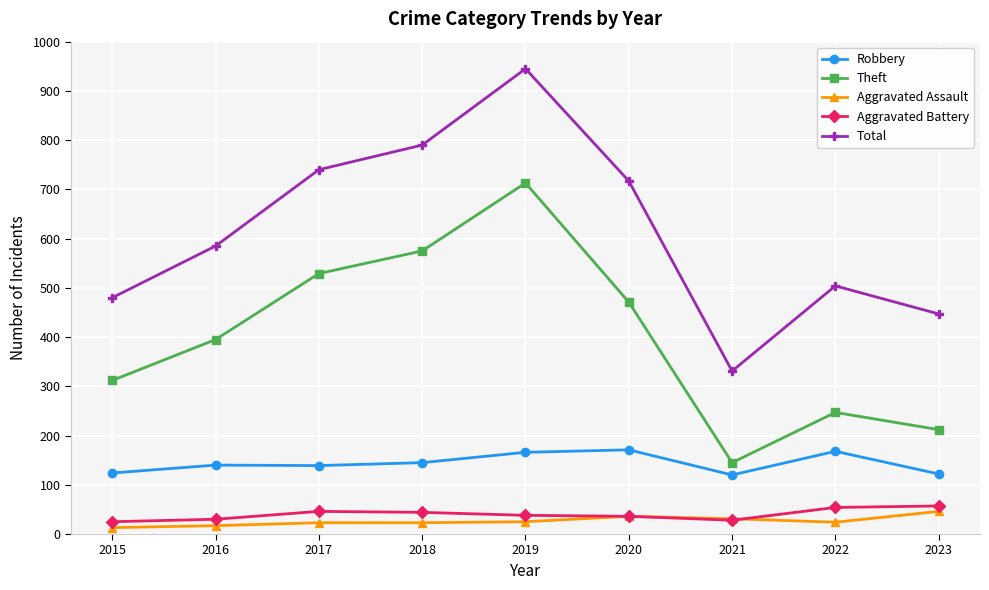

What is the value of the Theft point at the 2nd from the left?

395